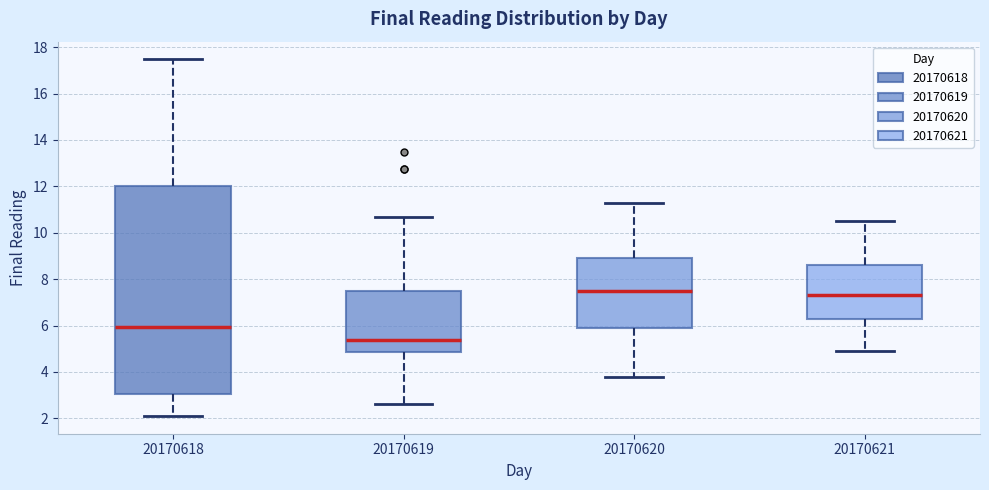

Where is the lower edge of the box at x = 20170618 on the y-axis? The values are not printed on the chart, so give them approximately, as read against the axis.

3.0